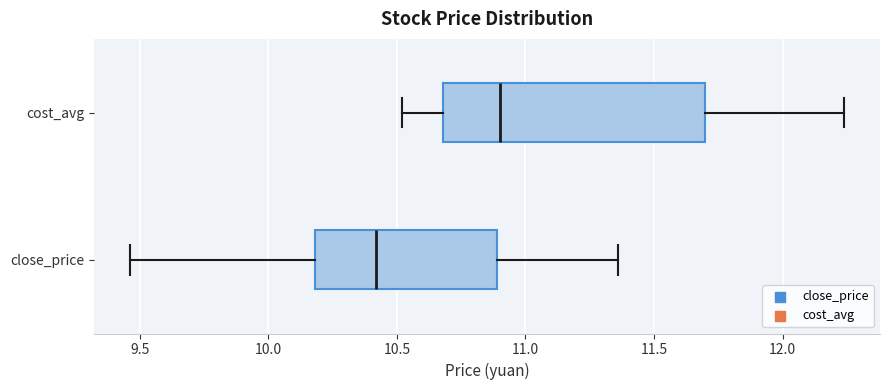

Which box is the widest, from its left edge to its right edge?

cost_avg